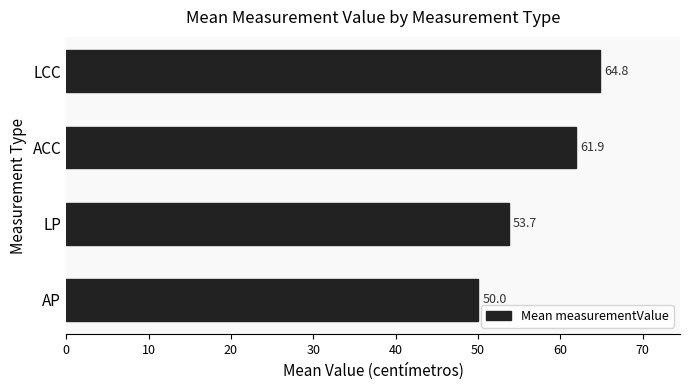

What is the change in value from LCC to ACC?

-2.9